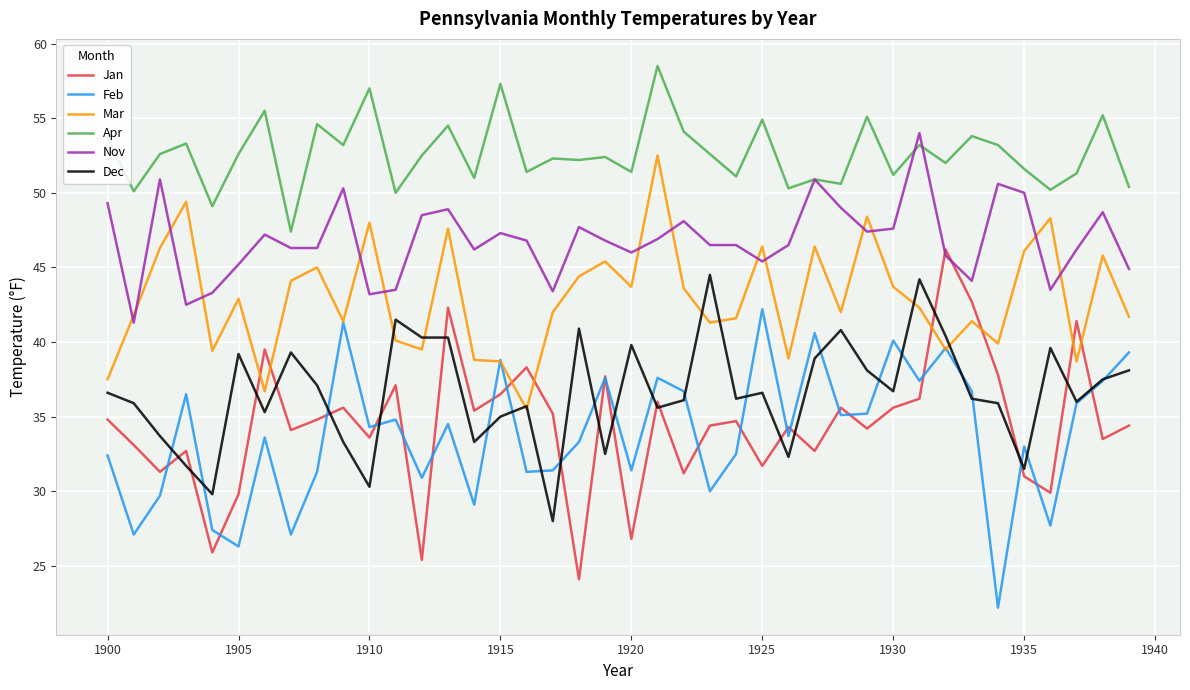

What is the smallest value displayed?

22.2